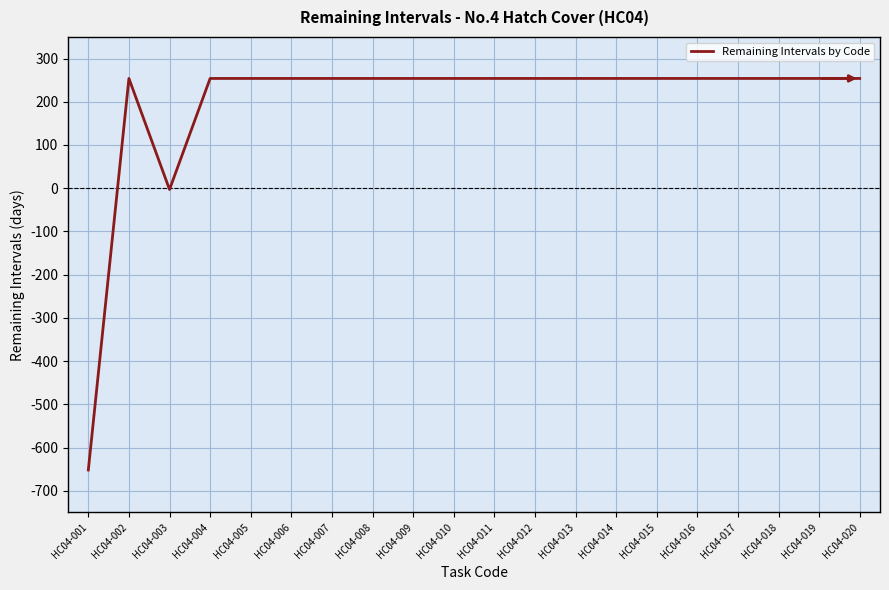

What is the difference between the maximum and minimum values?

906